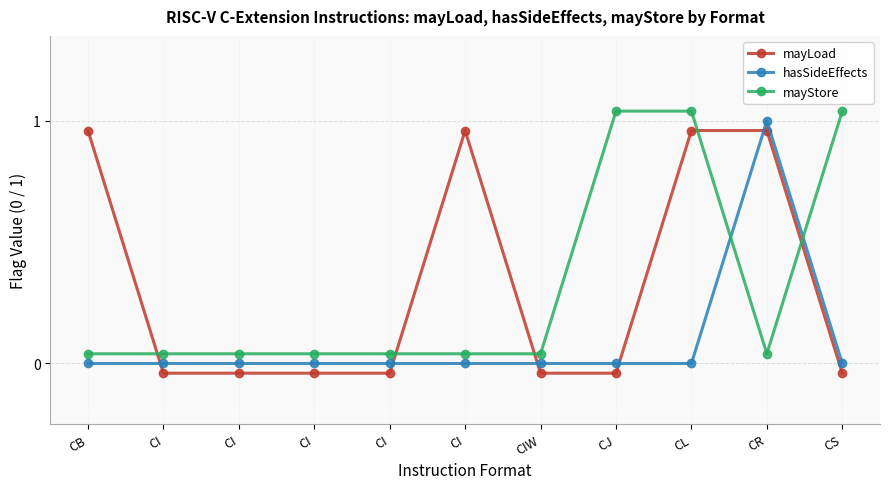

Where do mayLoad and mayStore first cross each other?

CB and CI